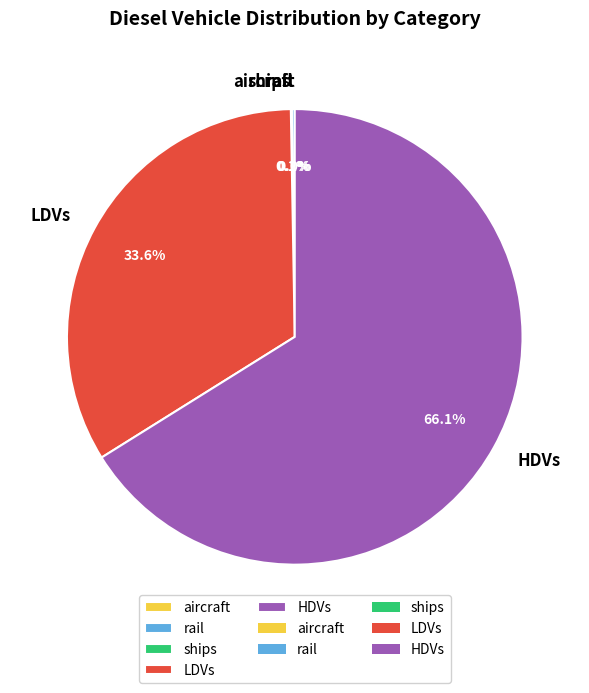

What is the majority slice?

HDVs